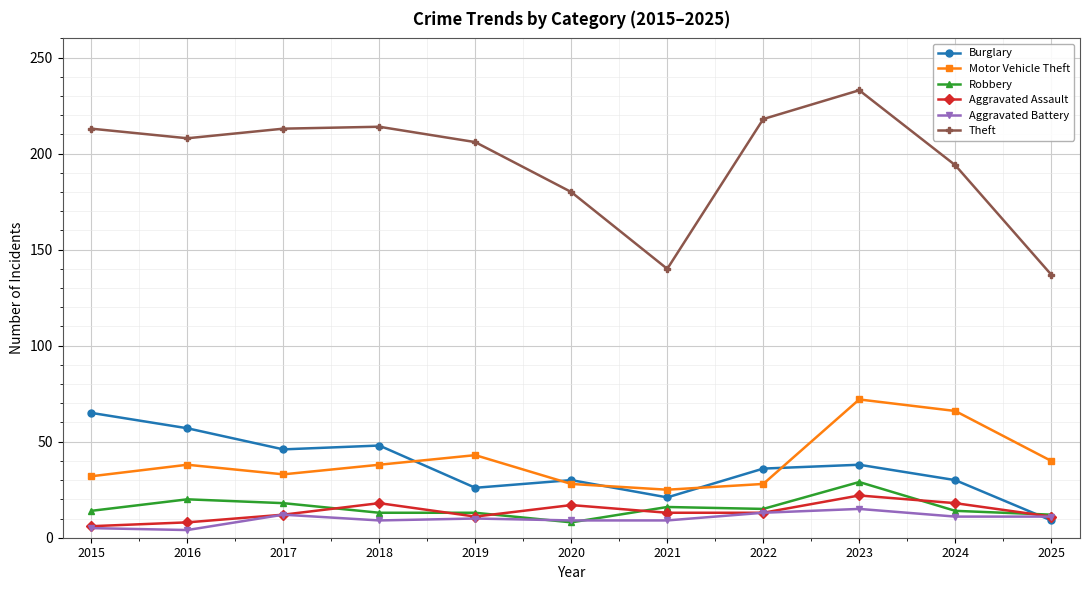

What is the average value of the Robbery series?

16